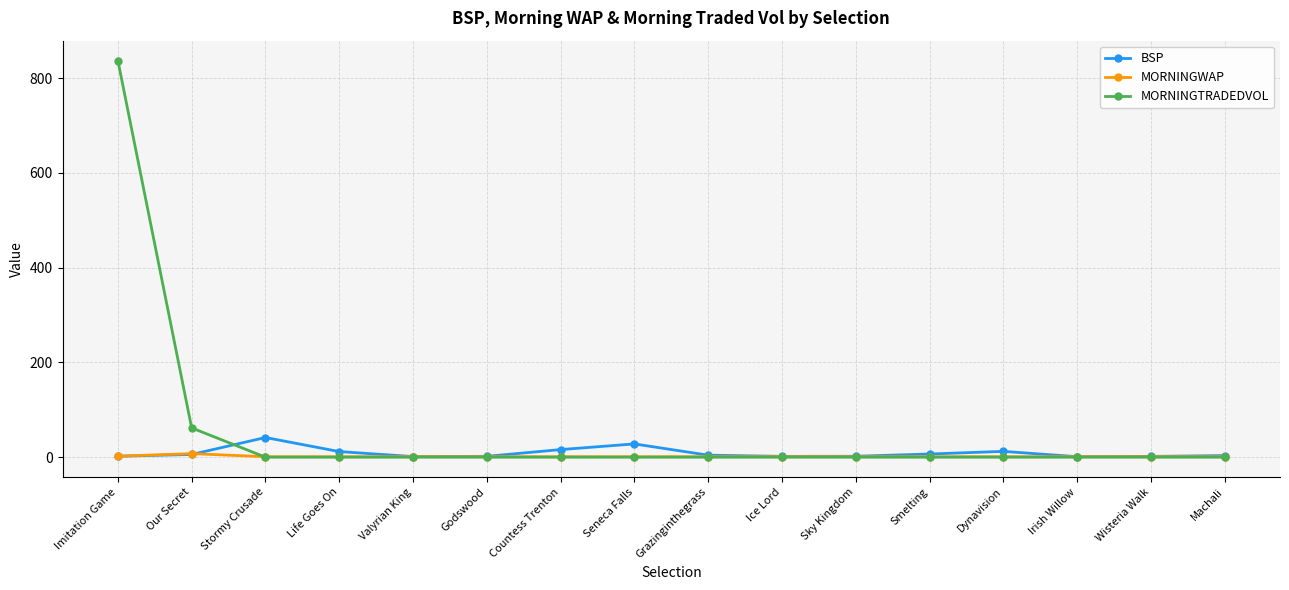

Is it true that MORNINGTRADEDVOL equals -482.6 at Smelting?

False